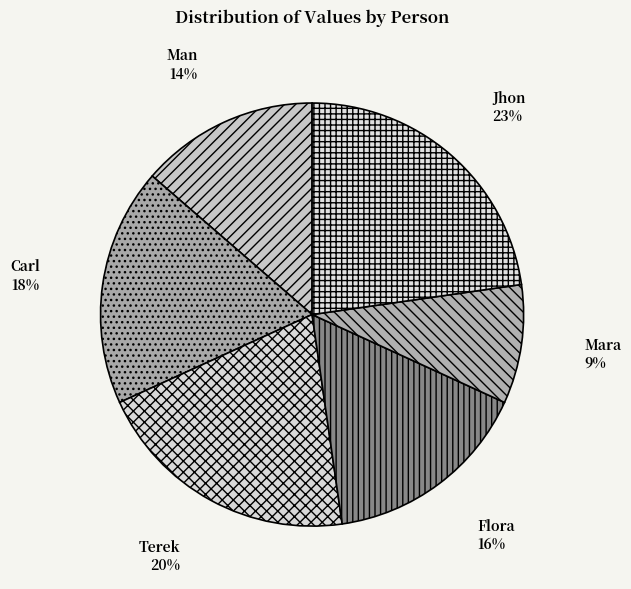

To the nearest percent, what portion does Mara represent?

9%